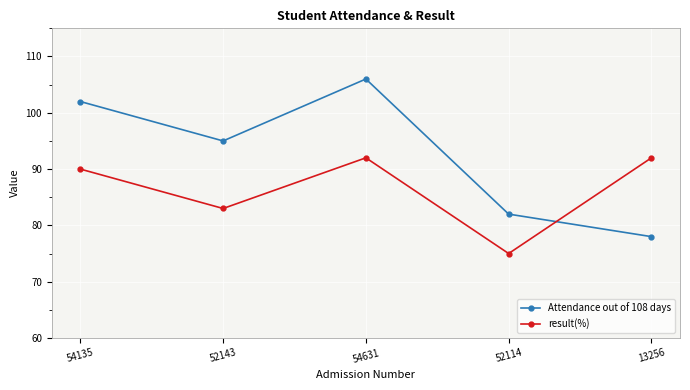

At which category is the sum across all series the highest?

54631